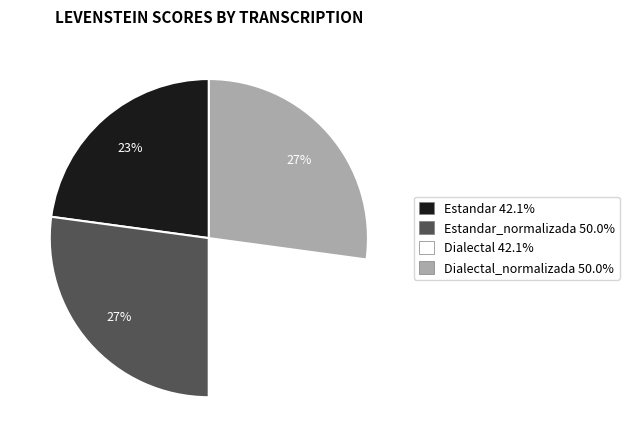

To the nearest percent, what is the combined percentage of Estandar_normalizada 50.0% and Estandar 42.1%?

50%